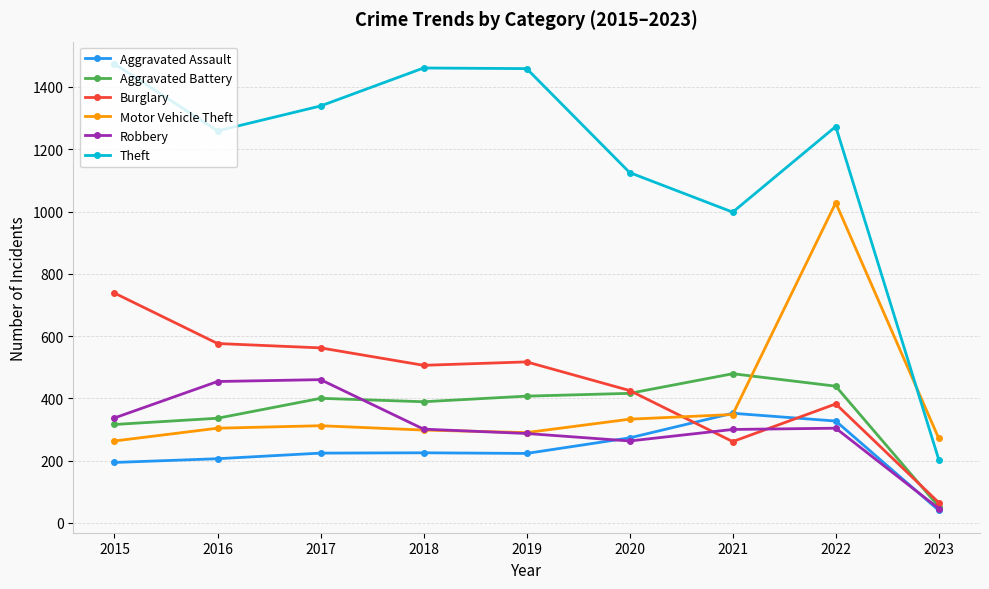

True or false: Theft has more than 0 interior local peaks.

True